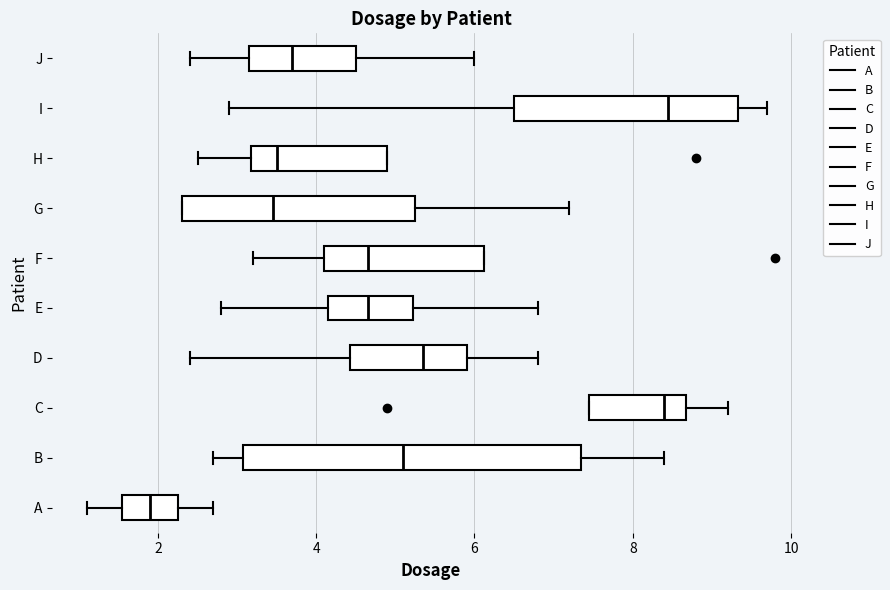

Reading bottom to top, transcribe this box plot: for each box, give where its median line is, the range the box spans, and where its two whiskers end, as read against the x-axis. The values are not printed on the chart, so give them approximately, as read against the axis.

A: median 2.0, box 1.6 to 2.2, whiskers 1.2 to 2.8
B: median 5.2, box 3.0 to 7.4, whiskers 2.8 to 8.4
C: median 8.4, box 7.4 to 8.6, whiskers 7.4 to 9.2
D: median 5.4, box 4.4 to 6.0, whiskers 2.4 to 6.8
E: median 4.6, box 4.2 to 5.2, whiskers 2.8 to 6.8
F: median 4.6, box 4.2 to 6.2, whiskers 3.2 to 6.2
G: median 3.4, box 2.4 to 5.2, whiskers 2.4 to 7.2
H: median 3.6, box 3.2 to 5.0, whiskers 2.6 to 5.0
I: median 8.4, box 6.6 to 9.4, whiskers 3.0 to 9.8
J: median 3.8, box 3.2 to 4.6, whiskers 2.4 to 6.0